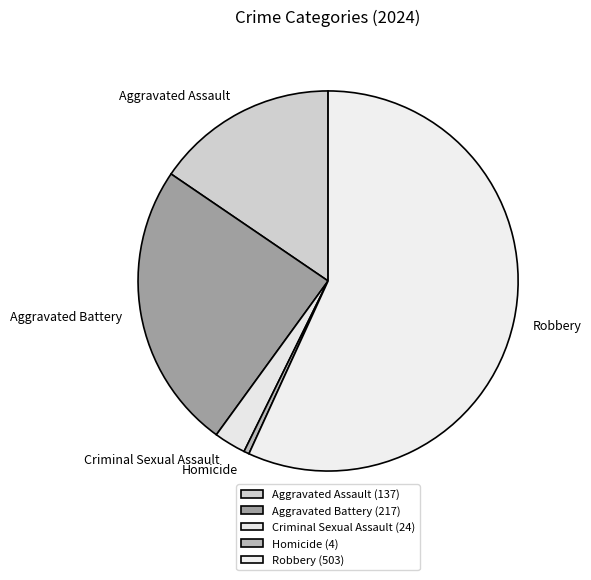

Rank the categories by value from lowest to highest.

Homicide, Criminal Sexual Assault, Aggravated Assault, Aggravated Battery, Robbery